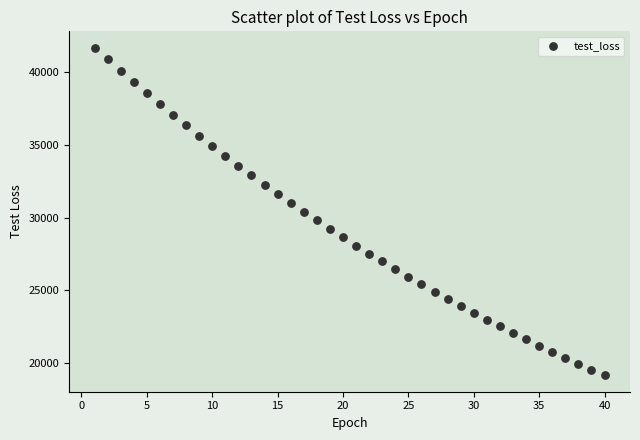

What is the range of X values (max minus min)?

39.0